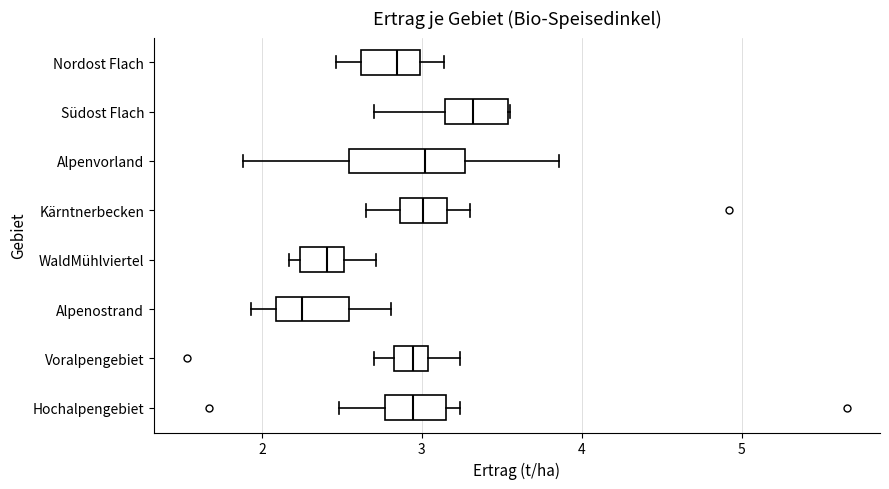

Comparing the boxes themselves (not the whiskers), which one is the widest?

Alpenvorland